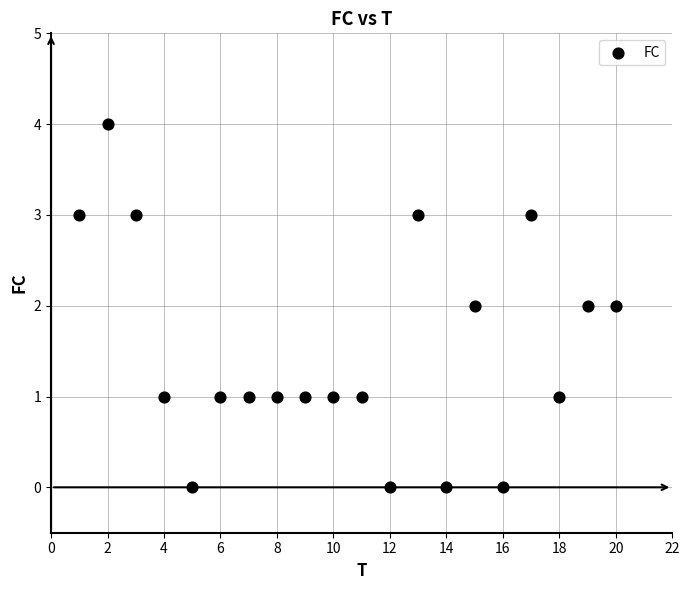

What is the range of X values (max minus min)?

19